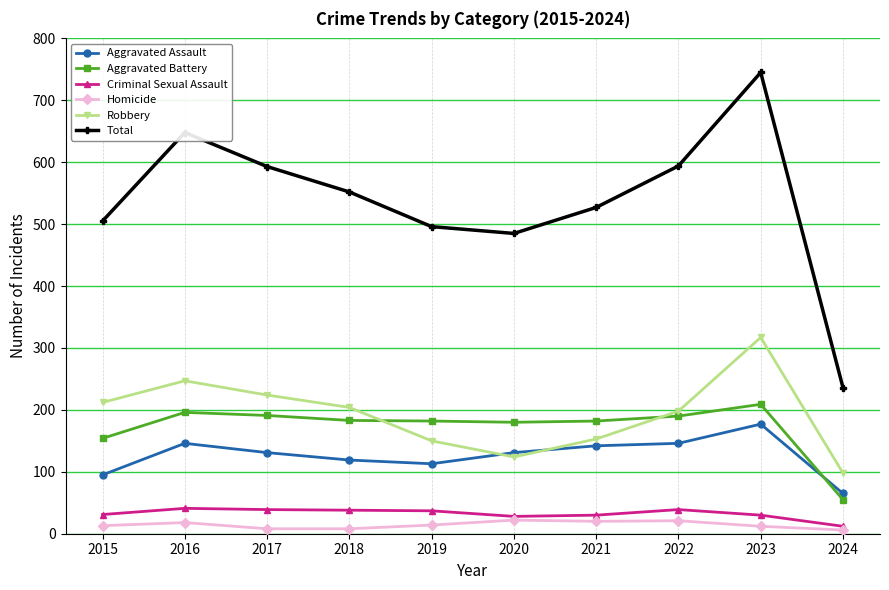

What is the difference between the maximum and minimum values in the Aggravated Battery series?

154